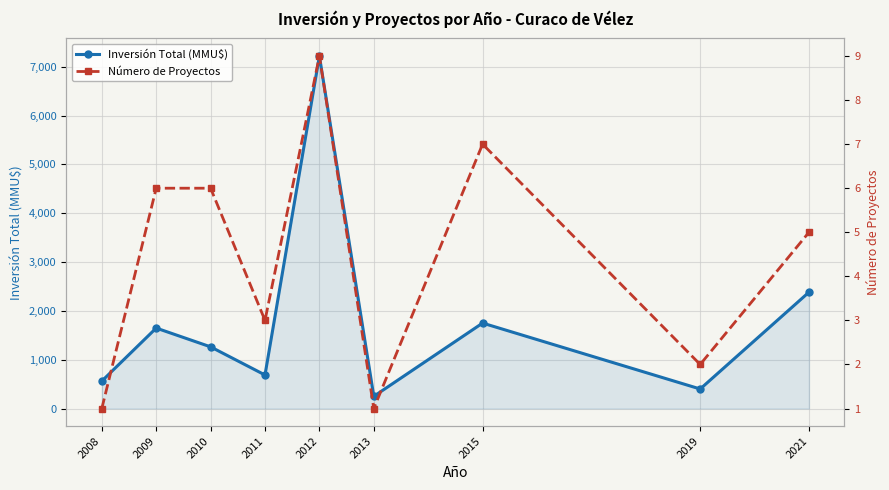

True or false: Inversión Total (MMU$) has more than 2 points higher than both neighbors.

True